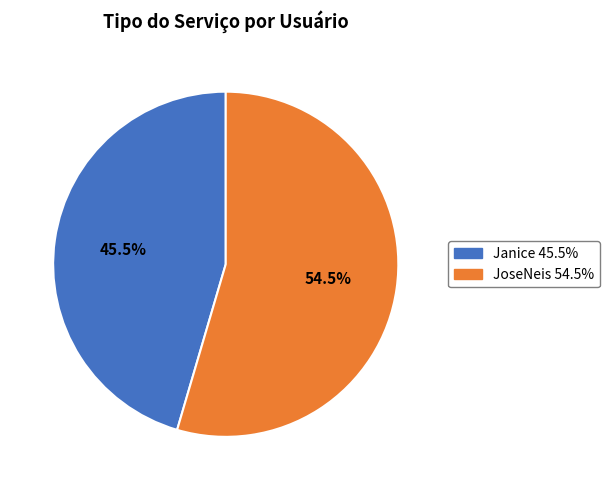

Which category has the smallest portion of the pie?

Janice